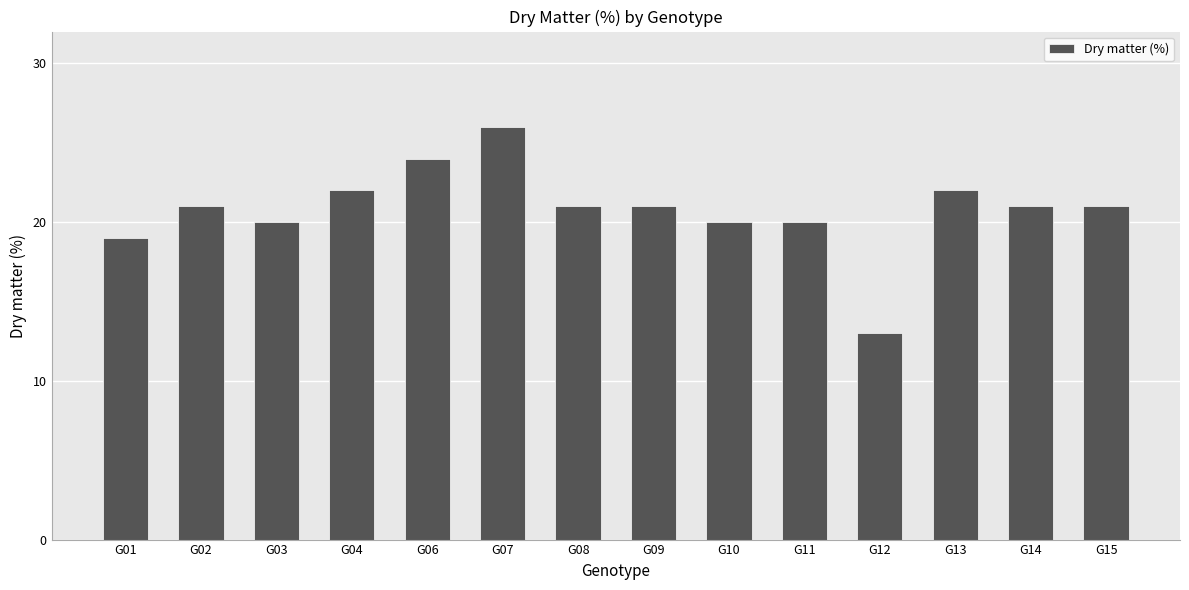

Which has a higher value, G09 or G06?

G06